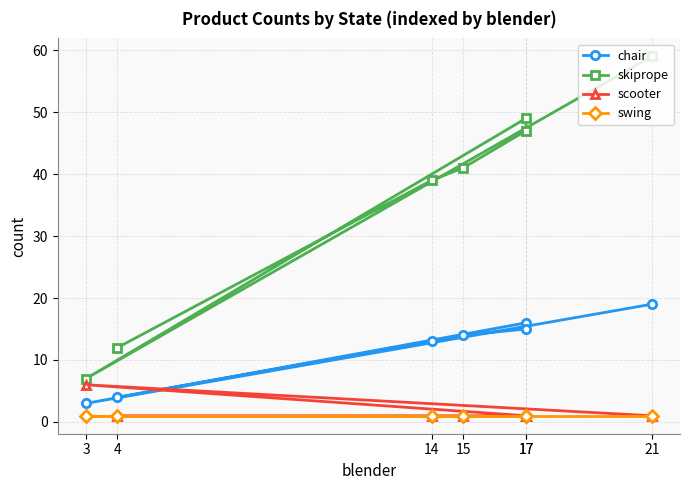

List the series in order of their peak value, highest first.

skiprope, chair, scooter, swing